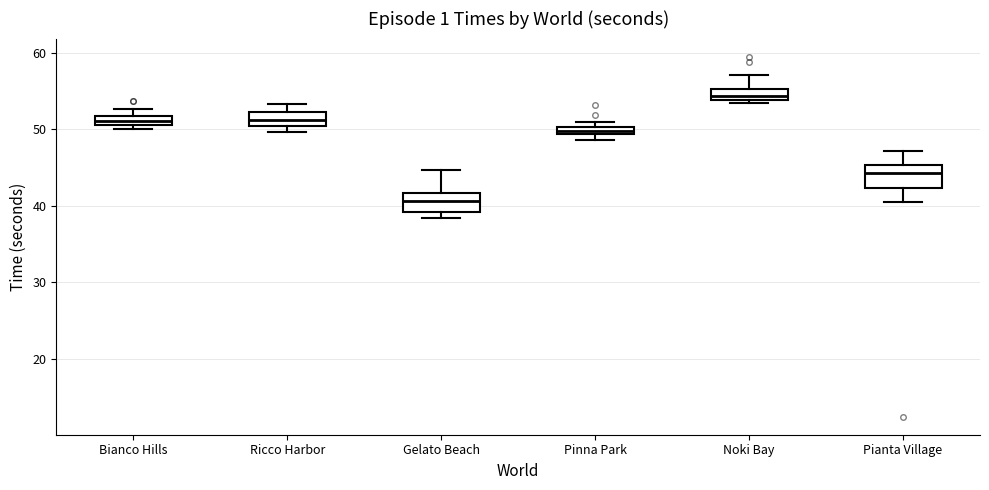

Which box's median line is the highest?

Noki Bay